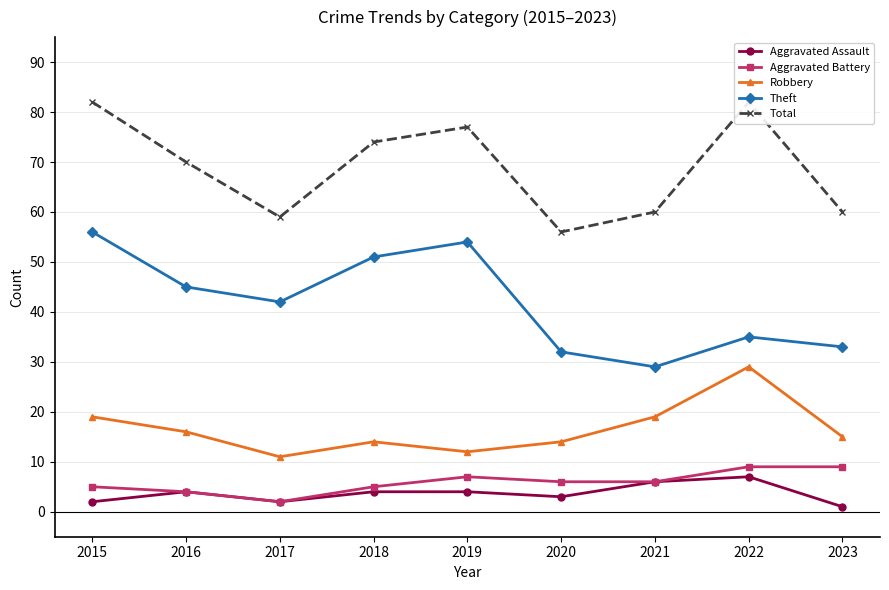

True or false: Aggravated Assault has a value of 2 at 2019.

False